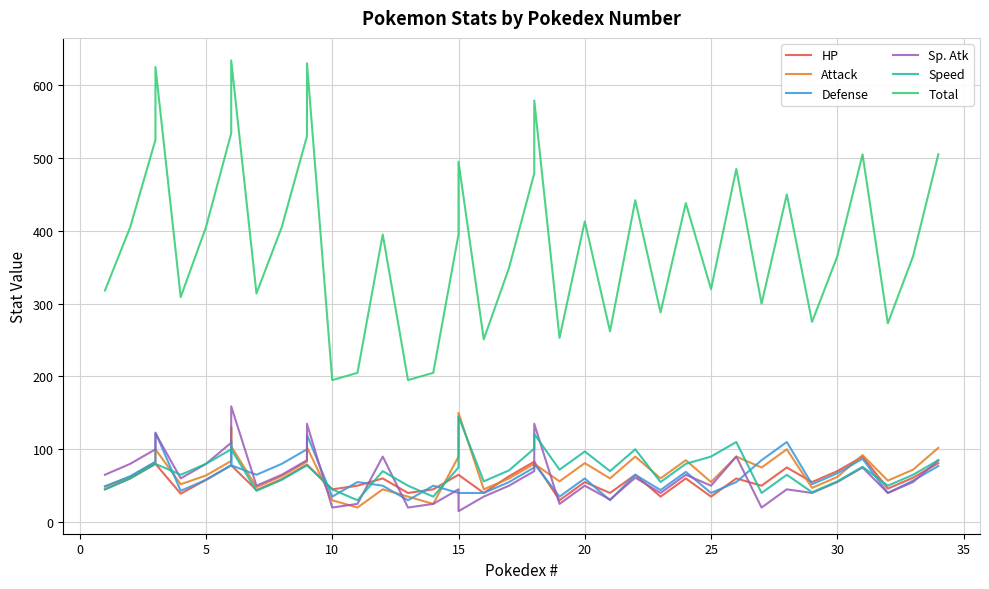

How many times do Attack and HP cross each other?

6